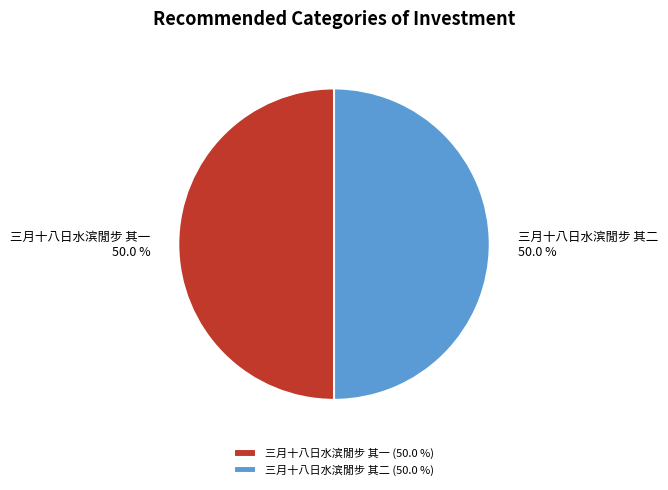

To the nearest percent, what is the average slice percentage?

50%